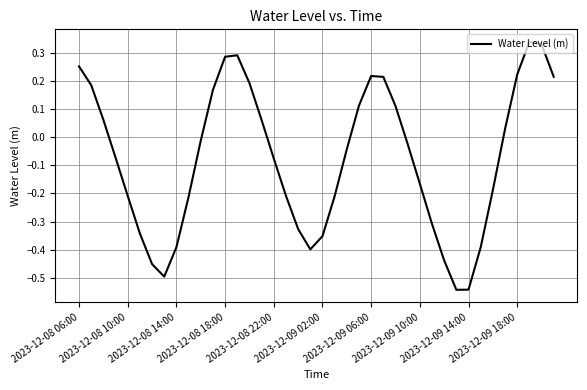

Count the number of categories in the chart.

40